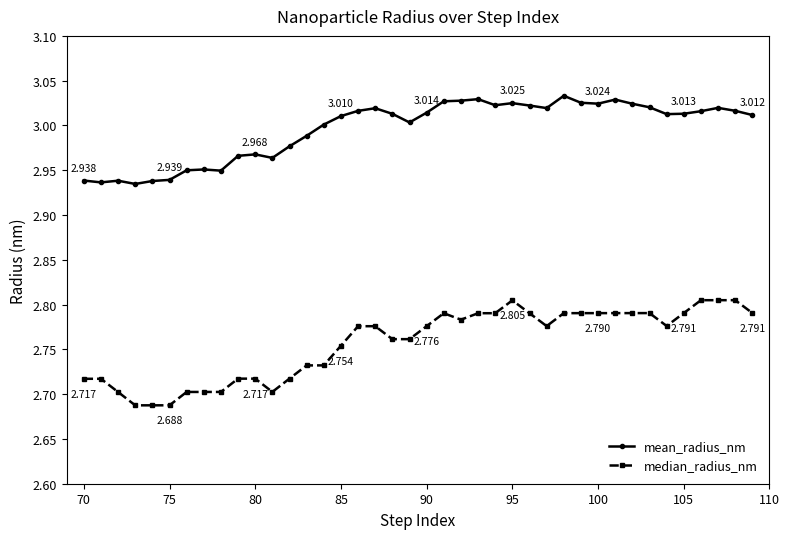

Which series has the largest total across all categories?

mean_radius_nm